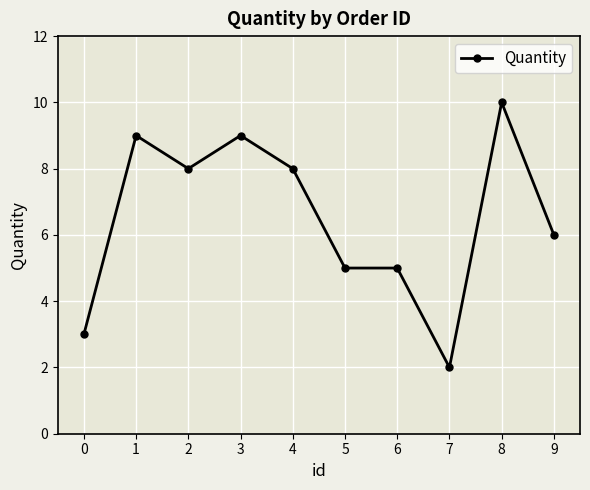

Where is the first local minimum?

2